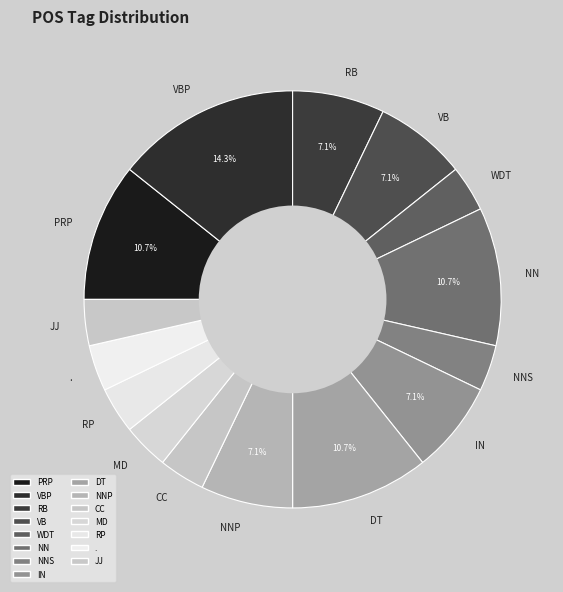

What is the ratio of the value at RP to the value at VB?

0.5